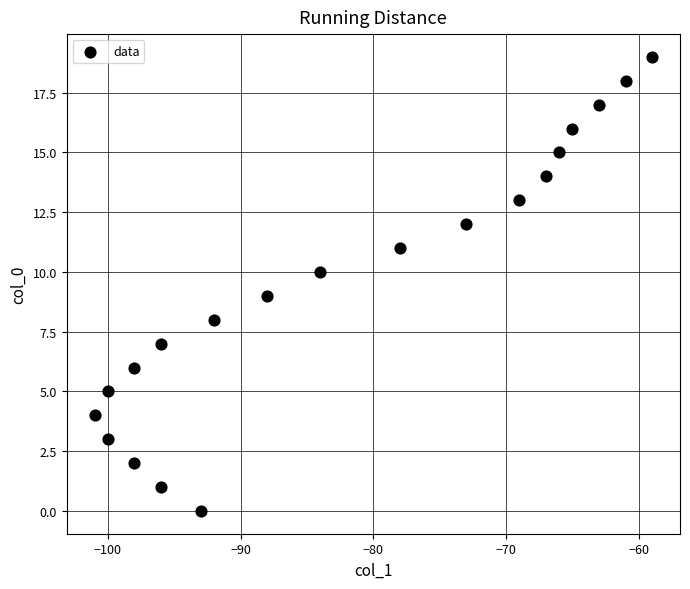

What is the range of X values (max minus min)?

42